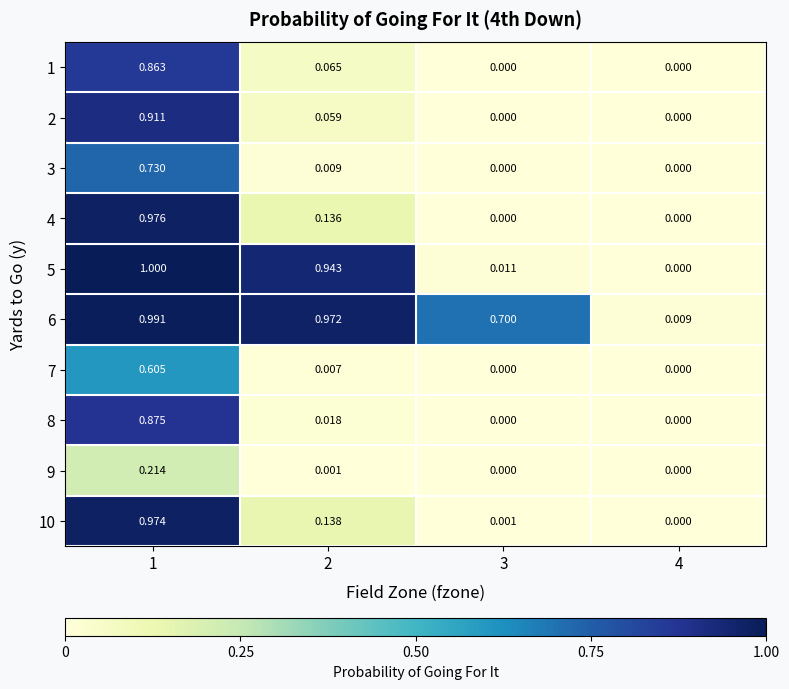

Is the value of 10 at 2 greater than the value of 4 at 2?

Yes